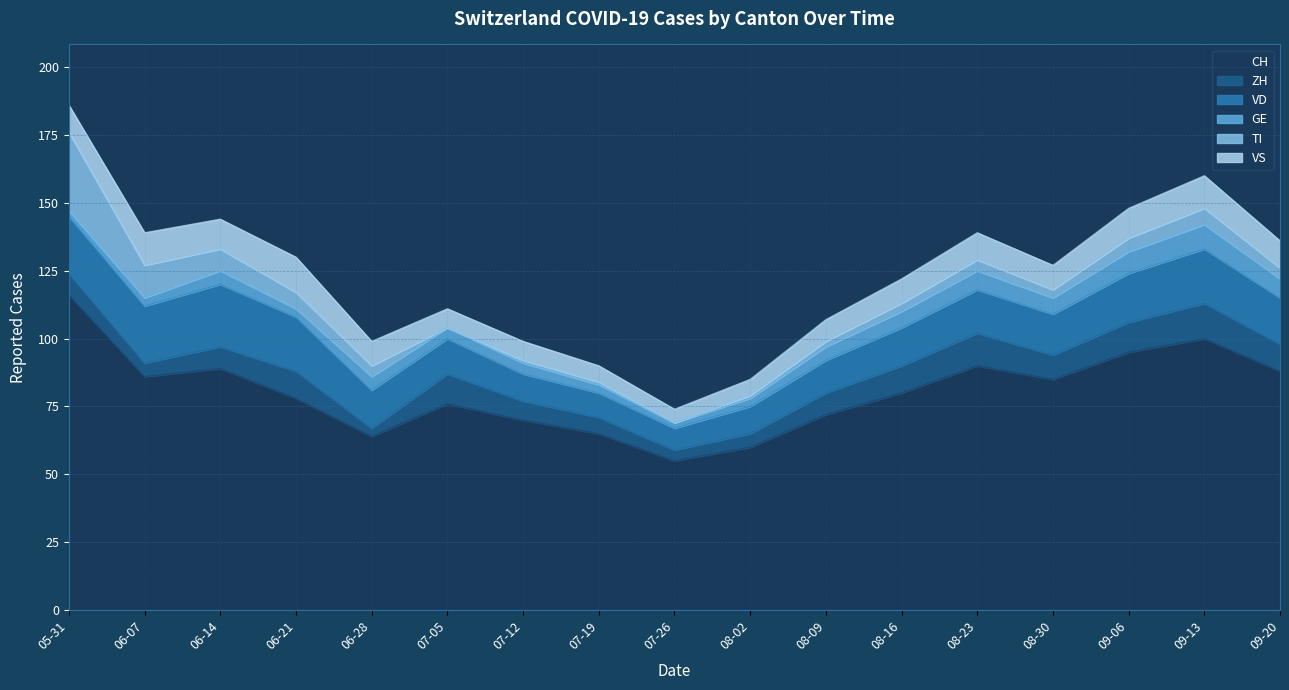

Where does the GE series first go above 5?

2020-08-16